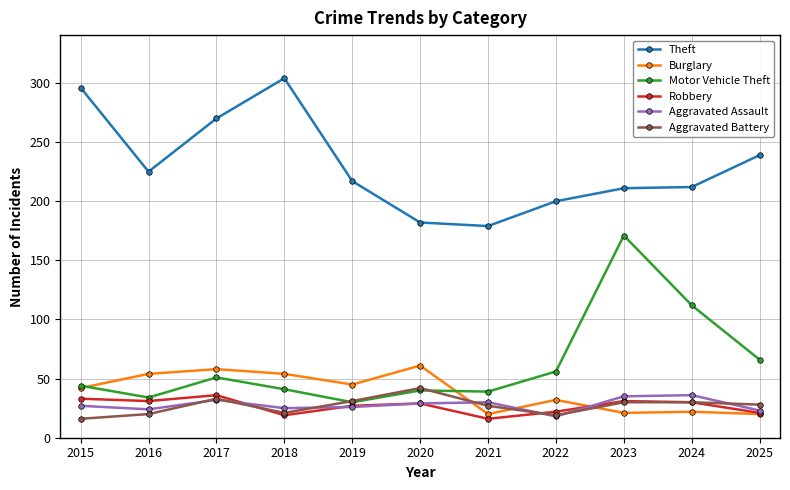

What is the difference between the maximum and second lowest values in the Theft series?

122